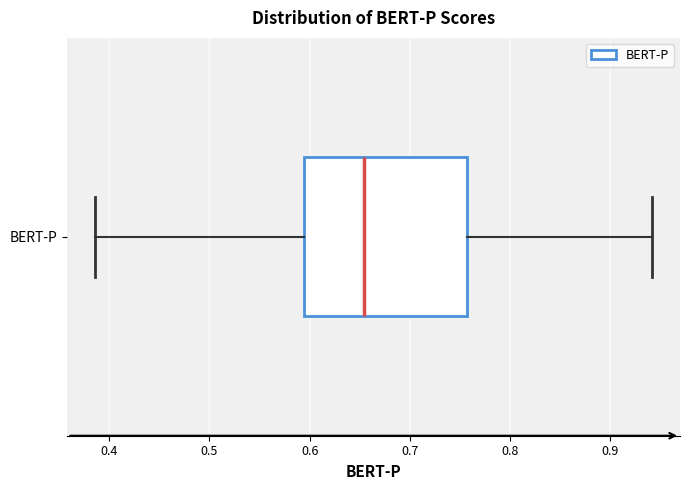

Where does the right whisker of the box for BERT-P end on the x-axis? The values are not printed on the chart, so give them approximately, as read against the axis.

0.94